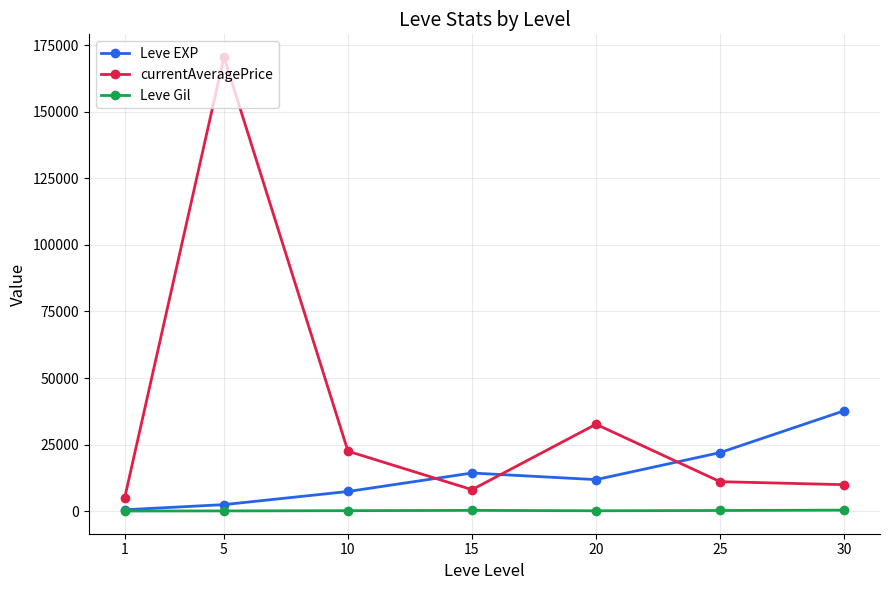

Where does the currentAveragePrice series first go above 11131?

5